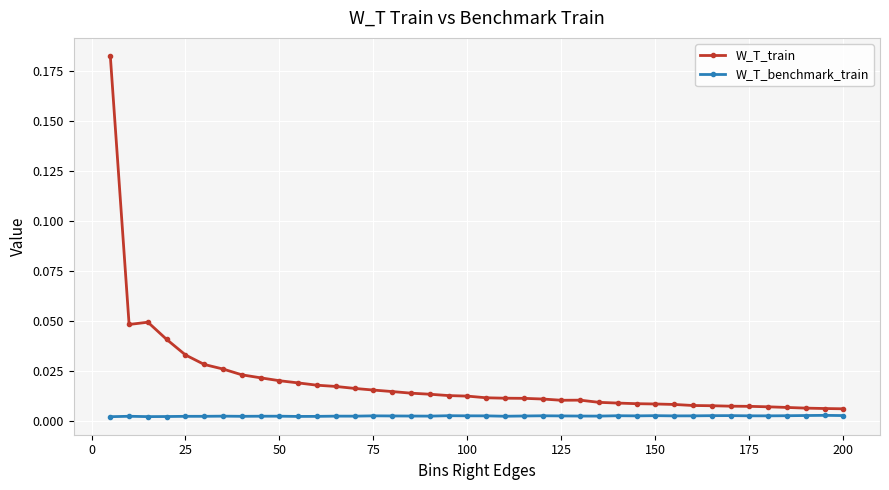

Rank the series by their maximum value, from highest to lowest.

W_T_train, W_T_benchmark_train